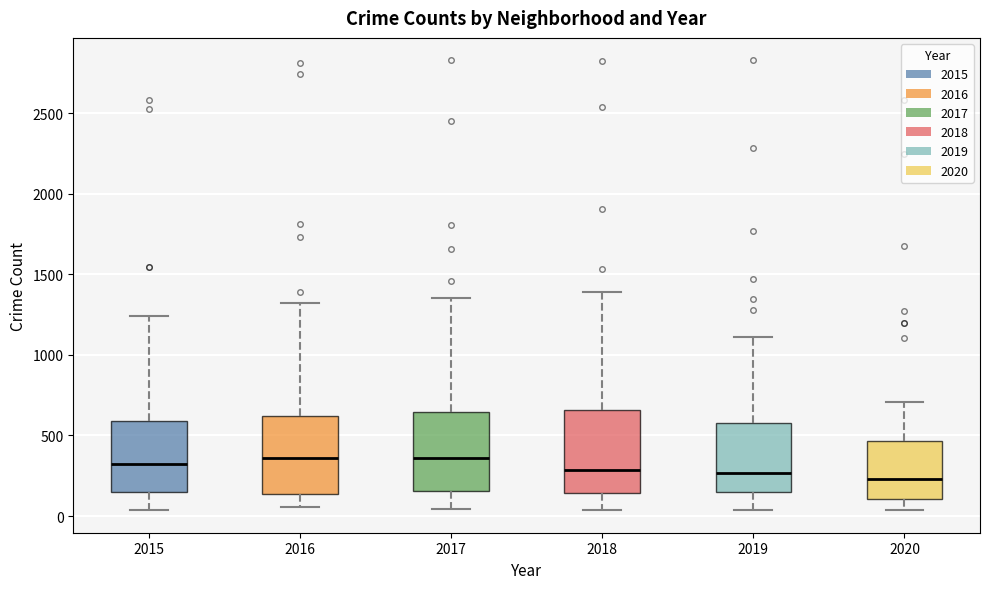

Reading left to right, transcribe this box plot: for each box, give where its median line is, the range the box spans, and where its two whiskers end, as read against the y-axis. The values are not printed on the chart, so give them approximately, as read against the axis.

2015: median 350, box 150 to 600, whiskers 50 to 1250
2016: median 350, box 150 to 600, whiskers 50 to 1300
2017: median 350, box 150 to 650, whiskers 50 to 1350
2018: median 300, box 150 to 650, whiskers 50 to 1400
2019: median 250, box 150 to 600, whiskers 50 to 1100
2020: median 250, box 100 to 450, whiskers 50 to 700